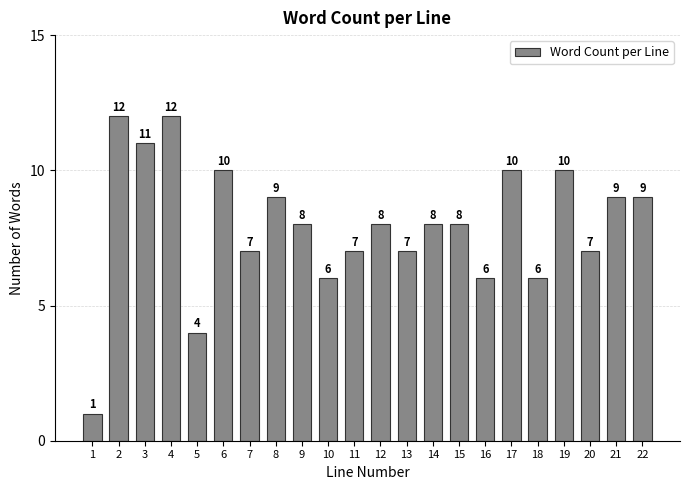

Reading right to left, extract all data points from this chart.

9	9	7	10	6	10	6	8	8	7	8	7	6	8	9	7	10	4	12	11	12	1